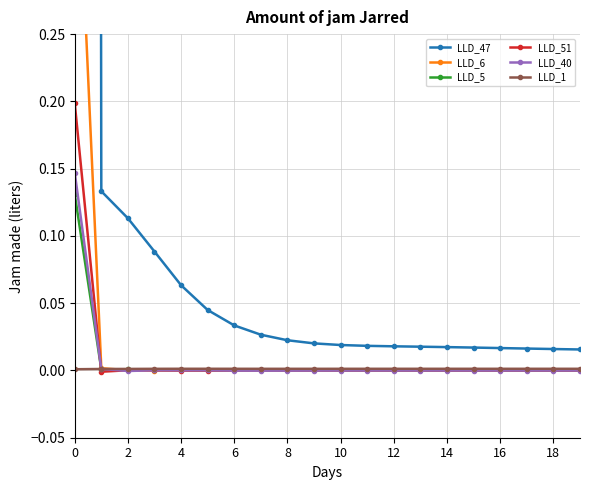

True or false: LLD_1 has more than 0 interior local peaks.

True